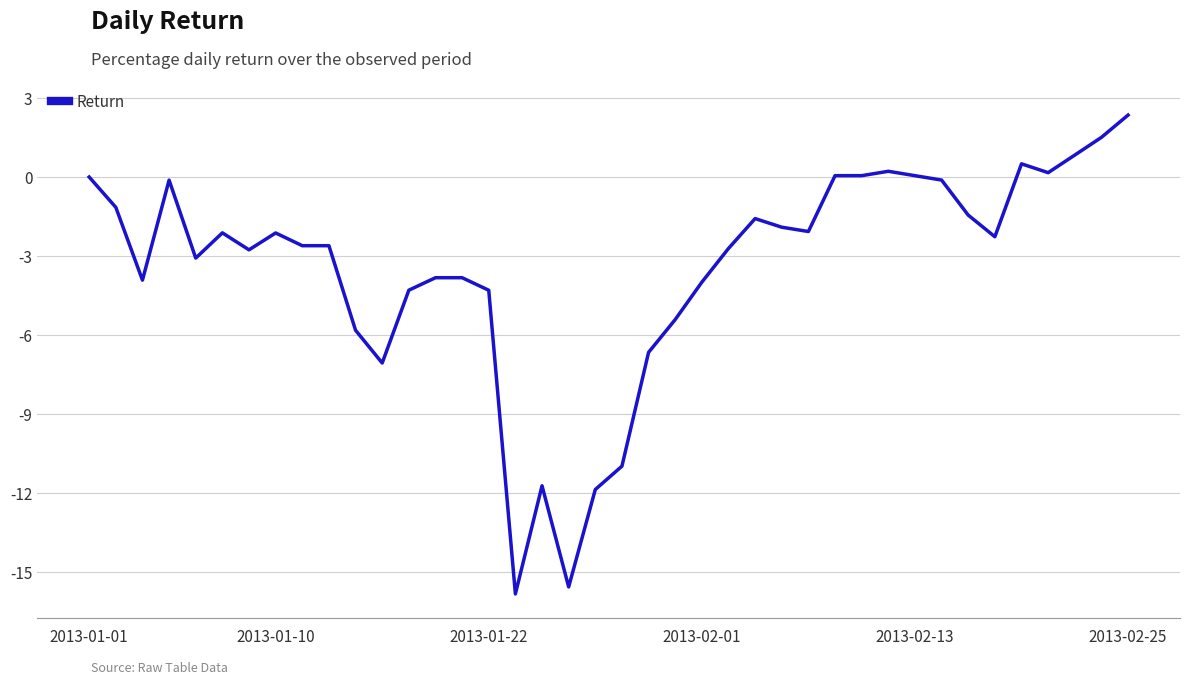

True or false: the data has more than 1 interior local peaks.

True